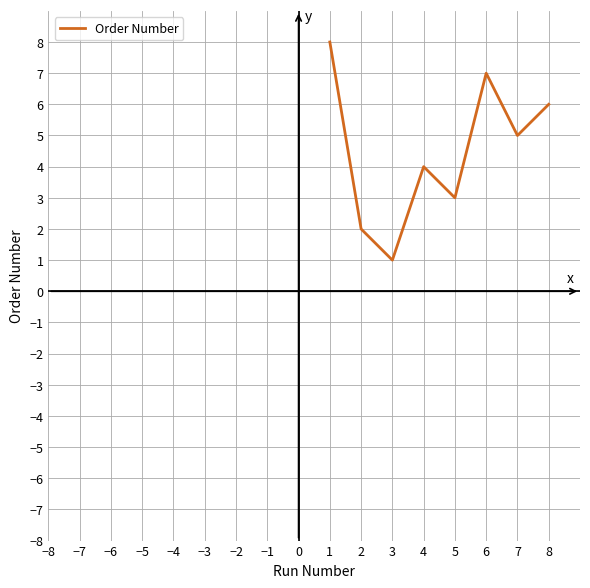

Is this an area chart (filled region under the line)?

No